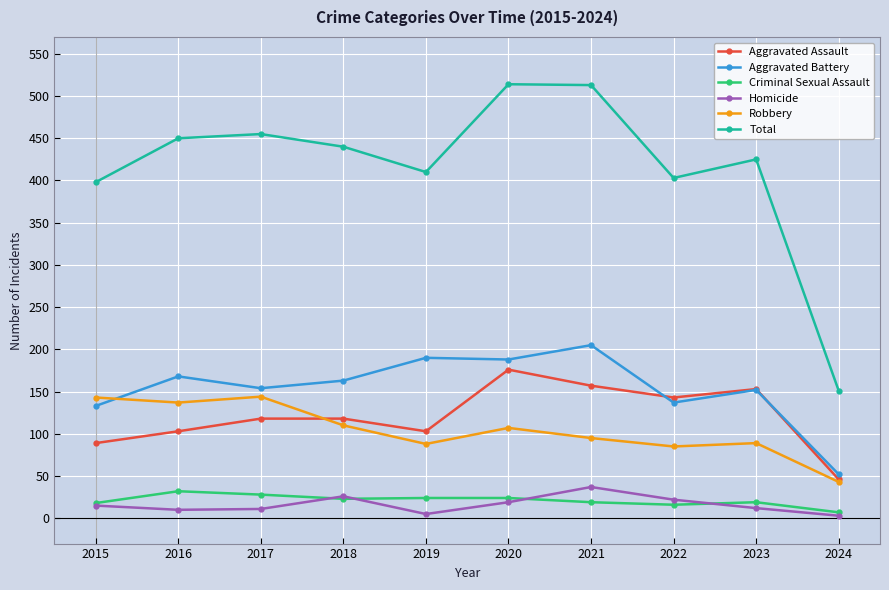

What is the greatest value displayed?

514